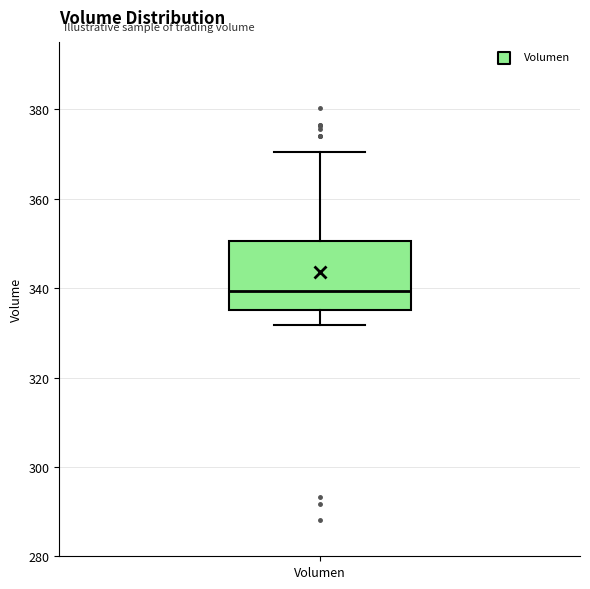

Read this box plot against the y-axis: the position of the median line, the range covered by the box, and the ends of both whiskers. The values are not printed on the chart, so give them approximately, as read against the axis.

median 340, box 336 to 350, whiskers 332 to 370